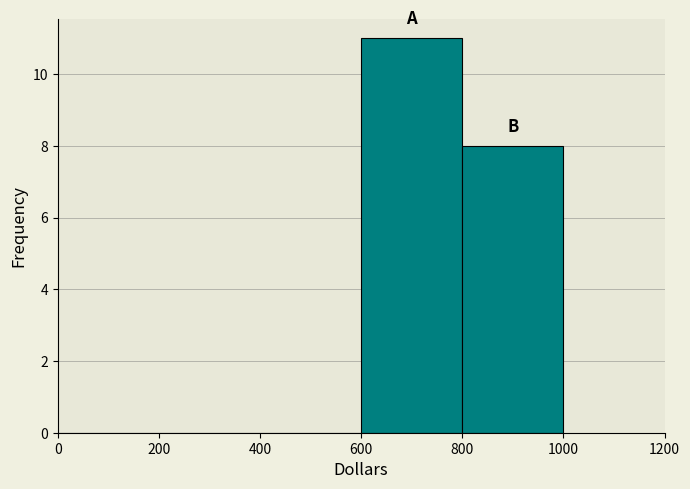

Which range on the x-axis has the tallest bar?

600 to 800